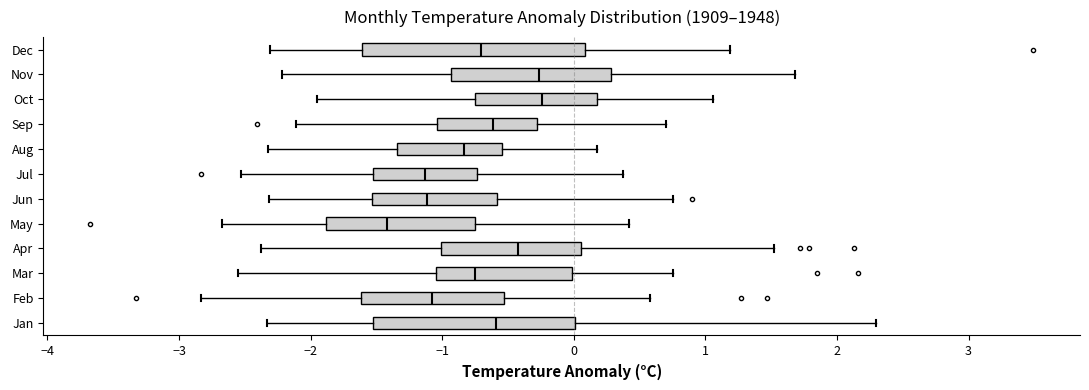

Which box has the furthest to the left median line?

May